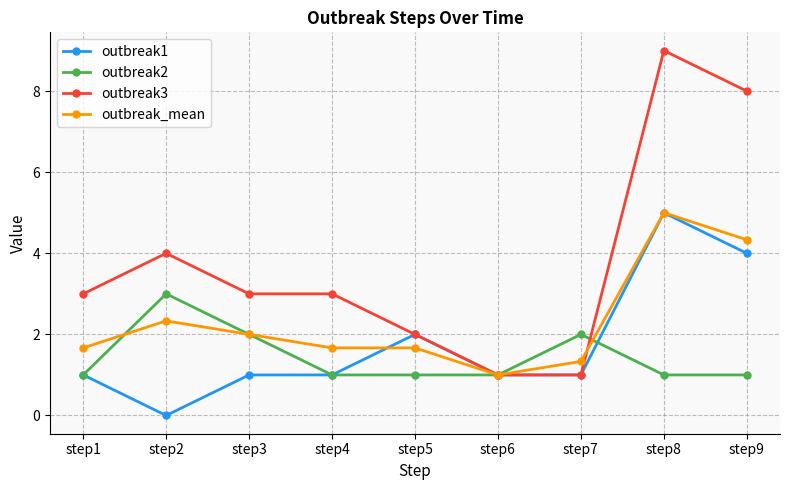

Which series has the widest spread of values?

outbreak3